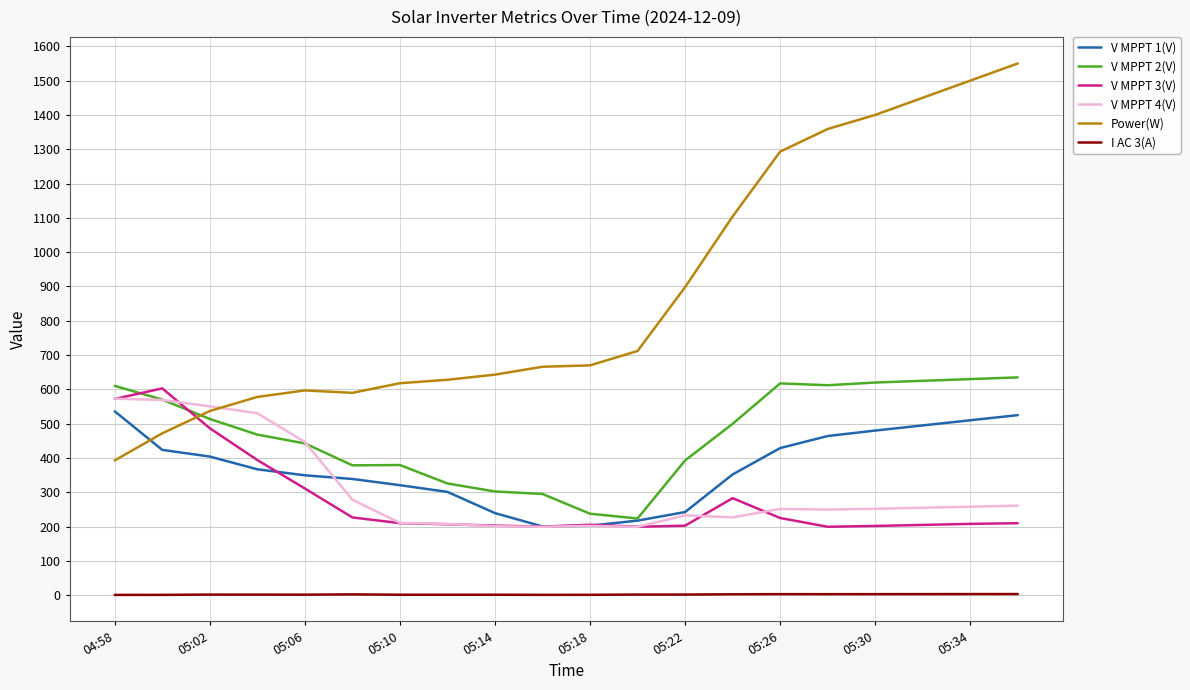

Which series has the largest range (max minus min)?

Power(W)